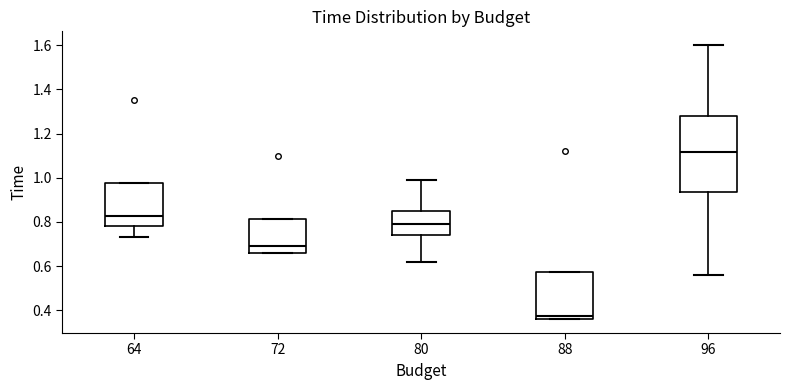

Comparing the boxes themselves (not the whiskers), which one is the tallest?

96